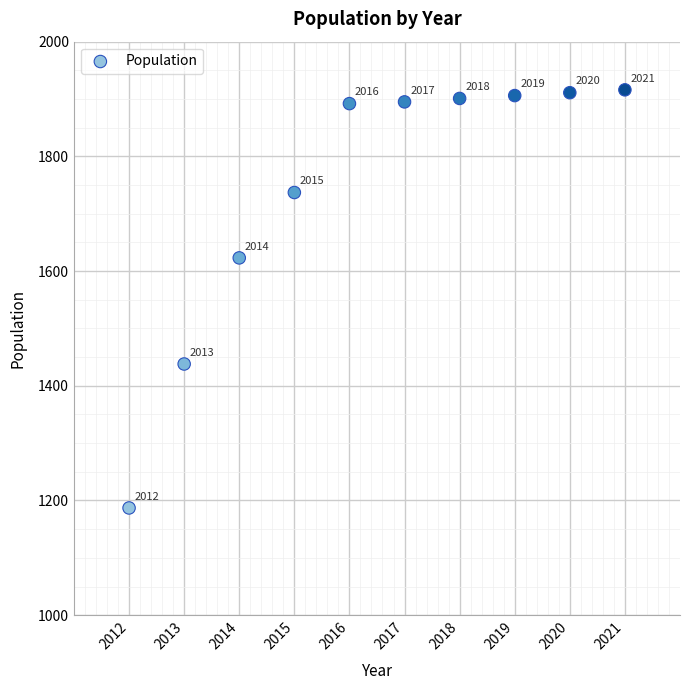

What is the average X value?

2016